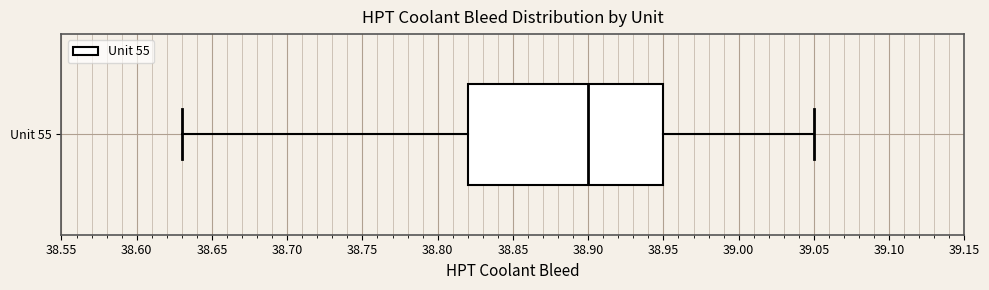

Transcribe this box plot: give where the median line is, the range the box spans, and where the two whiskers end, as read against the x-axis. The values are not printed on the chart, so give them approximately, as read against the axis.

median 38.90, box 38.82 to 38.95, whiskers 38.63 to 39.05